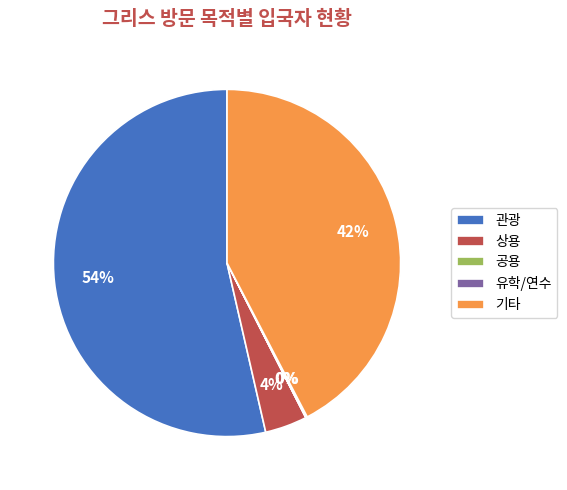

To the nearest percent, what is the average slice percentage?

20%